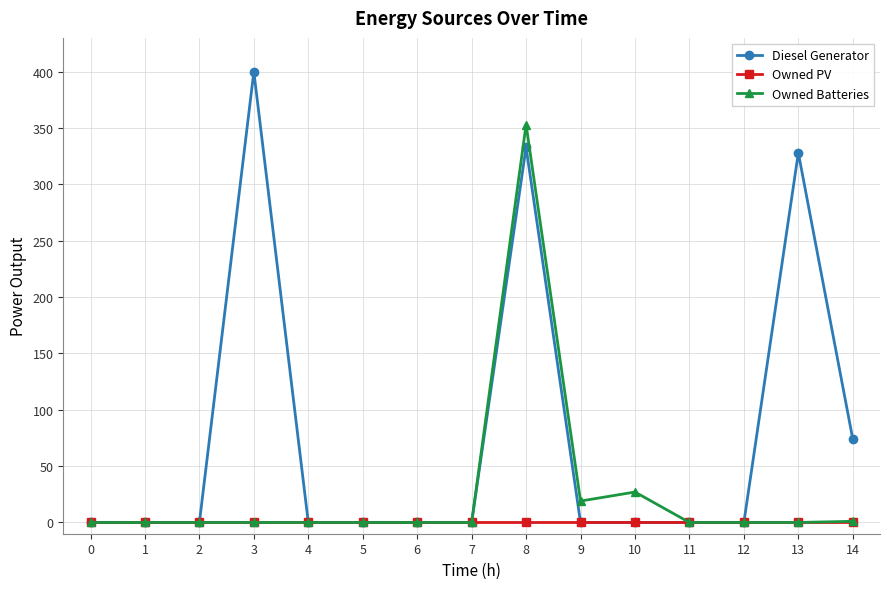

What is the greatest value displayed?

400